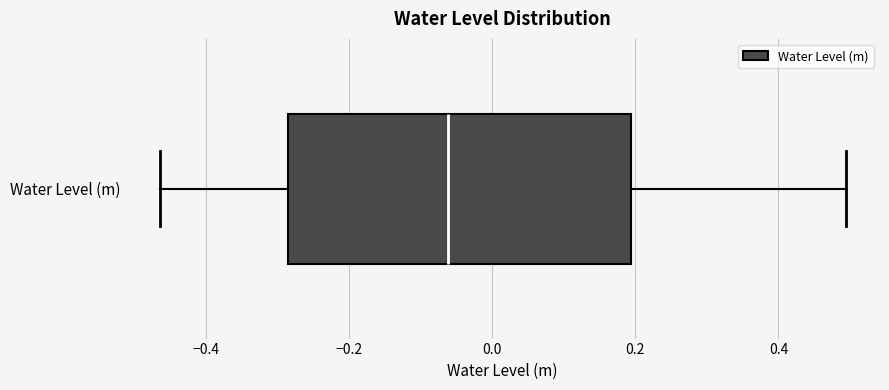

Transcribe this box plot: give where the median line is, the range the box spans, and where the two whiskers end, as read against the x-axis. The values are not printed on the chart, so give them approximately, as read against the axis.

median -0.06, box -0.28 to 0.20, whiskers -0.46 to 0.50